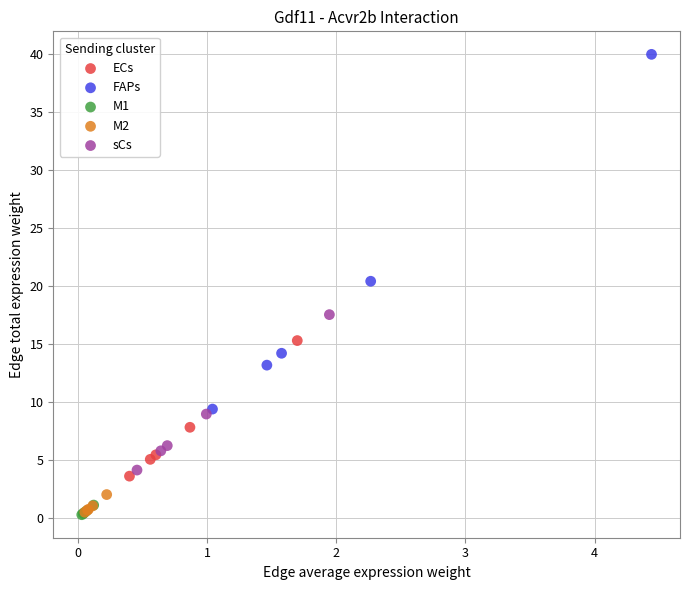

Which series has the largest Y range (max minus min)?

FAPs